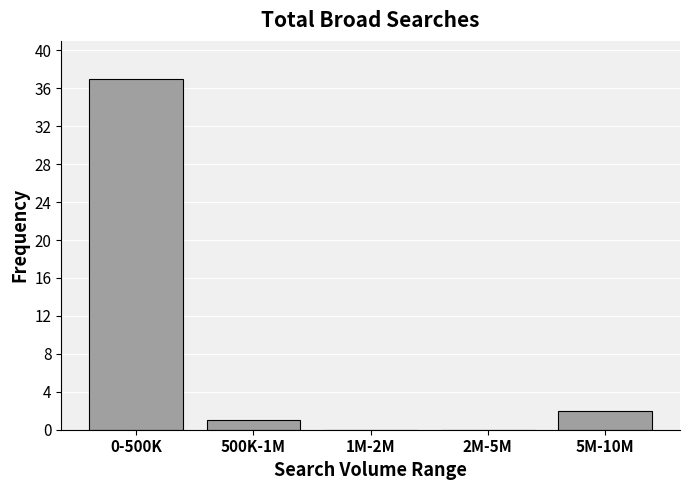

Reading left to right, what are all the values shown in this chart?

0-500K=37	500K-1M=1	1M-2M=0	2M-5M=0	5M-10M=2